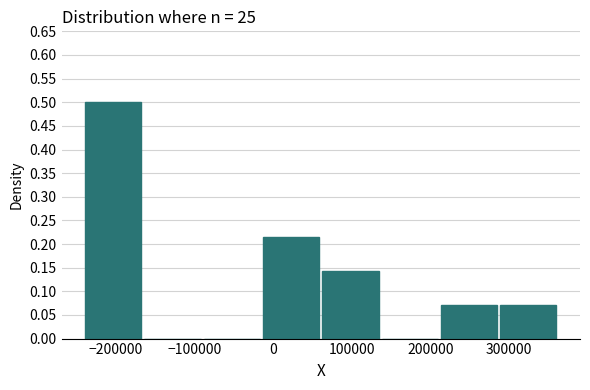

Reading left to right, list every bar in this chart as the range it spans on the x-axis followed by its height. Neither the bar edges nor the heights are printed on the chart, so give them approximately, as read against the axes.

-240000 to -170000: 0.500
-170000 to -90000: 0
-90000 to -20000: 0
-20000 to 60000: 0.215
60000 to 140000: 0.145
140000 to 210000: 0
210000 to 290000: 0.070
290000 to 360000: 0.070